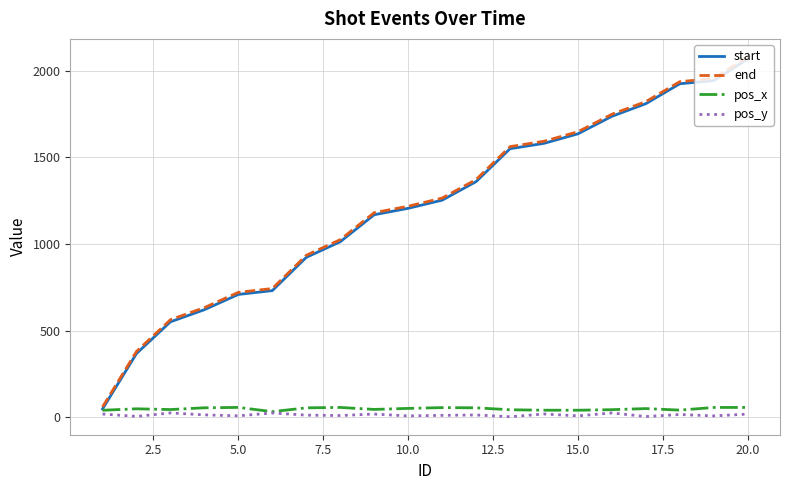

What is the maximum value shown in the chart?

2080.0